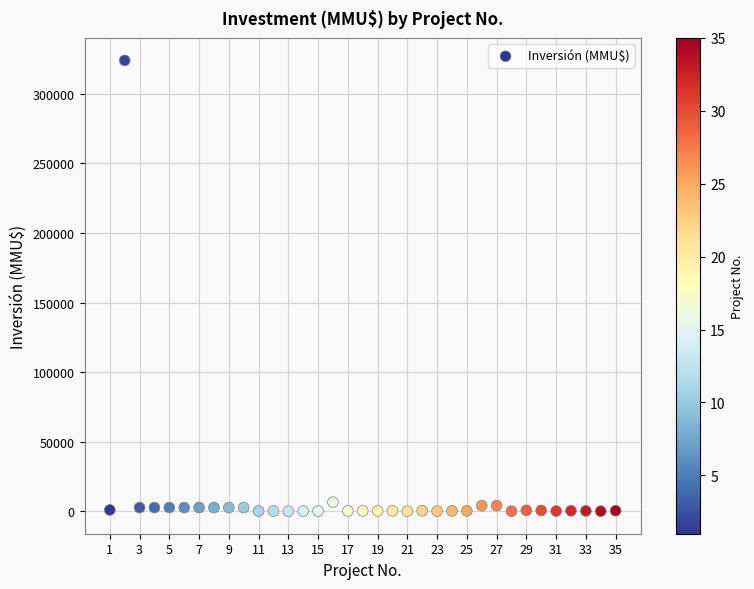

What is the range of X values (max minus min)?

34